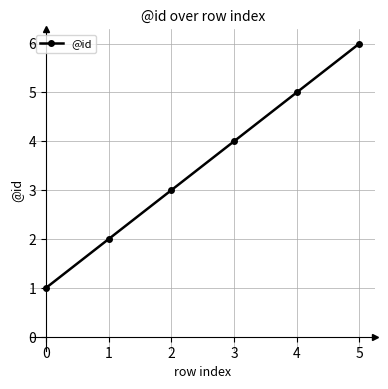

What is the ratio of the value at 5 to the value at 4?

1.2